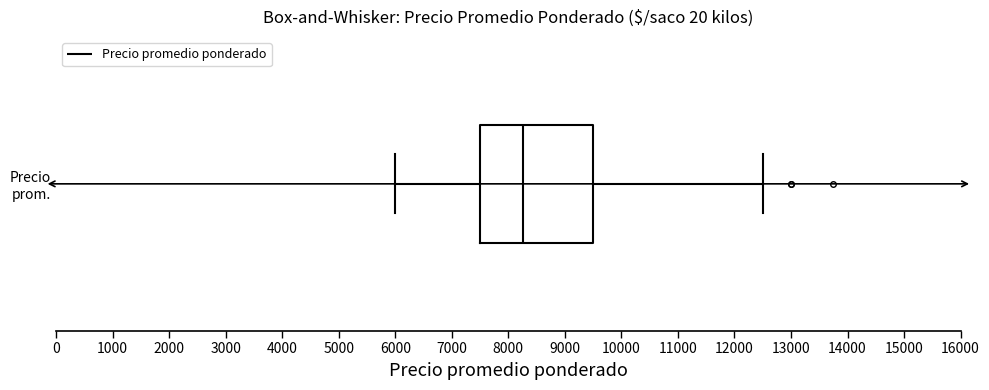

Transcribe this box plot: give where the median line is, the range the box spans, and where the two whiskers end, as read against the x-axis. The values are not printed on the chart, so give them approximately, as read against the axis.

median 8300, box 7500 to 9500, whiskers 6000 to 12500